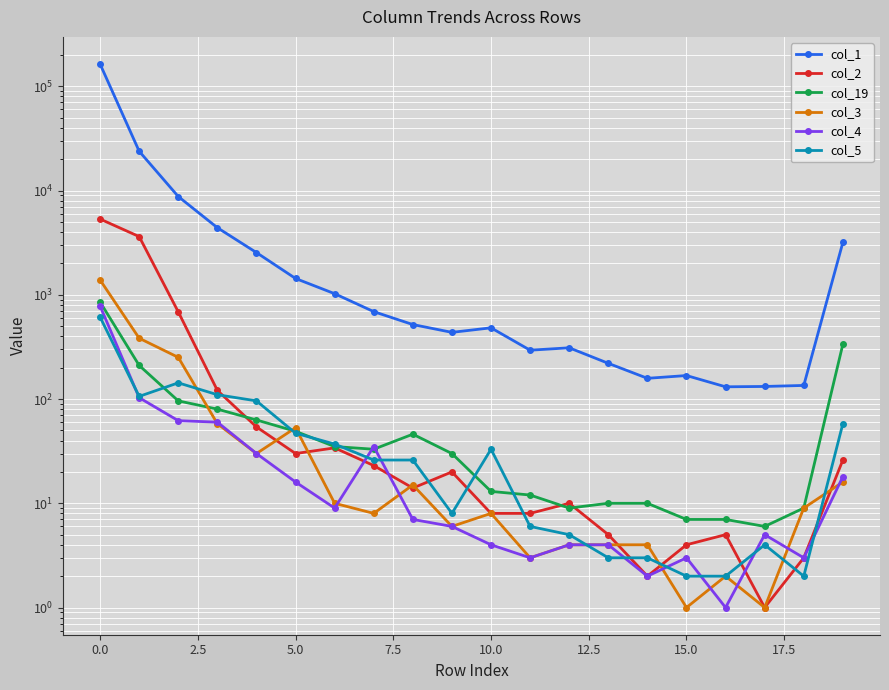

Rank the series by their maximum value, from lowest to highest.

col_5, col_4, col_19, col_3, col_2, col_1